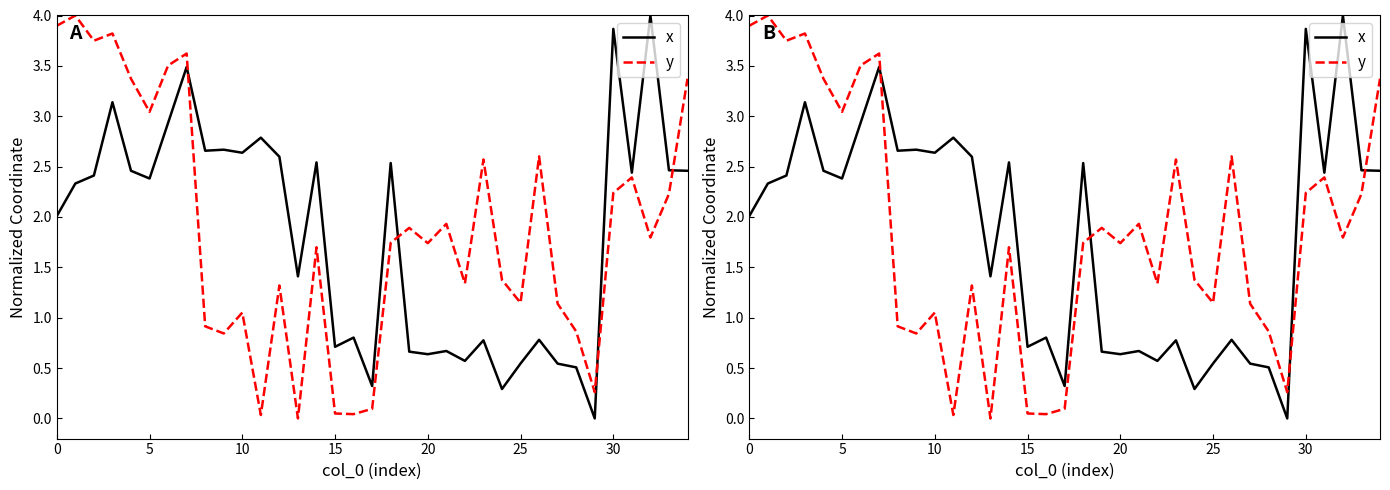

In x, how many points are lower than both neighbors (excluding endpoints)?

11